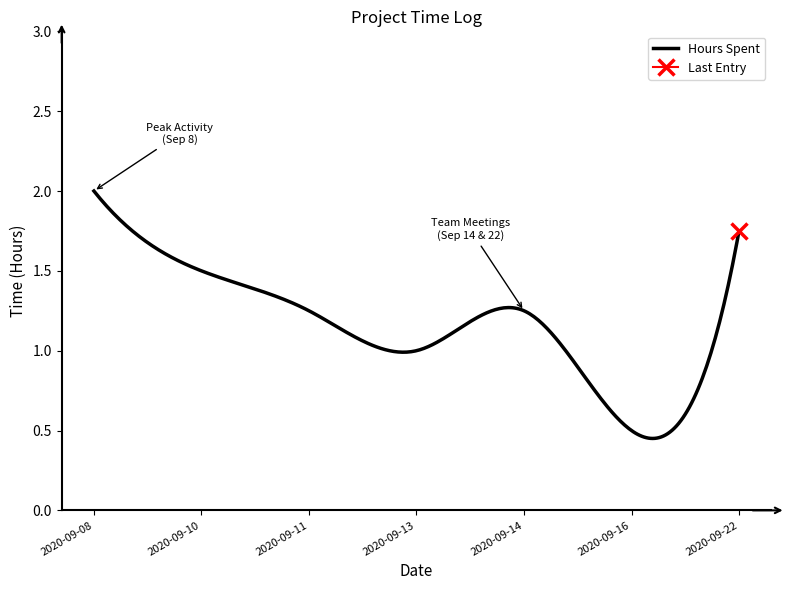

What is the average value?

1.3